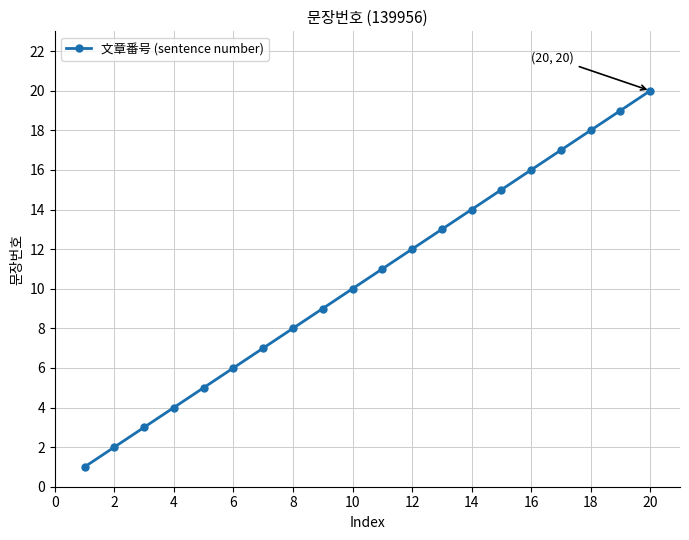

What is the difference between the second highest and second lowest values?

17